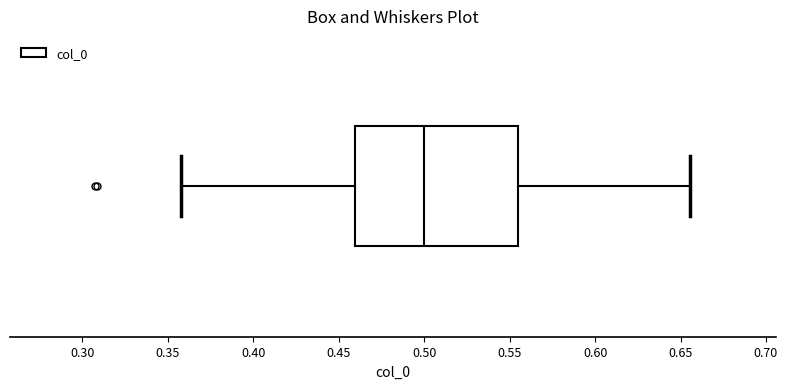

Transcribe this box plot: give where the median line is, the range the box spans, and where the two whiskers end, as read against the x-axis. The values are not printed on the chart, so give them approximately, as read against the axis.

median 0.500, box 0.460 to 0.555, whiskers 0.360 to 0.655